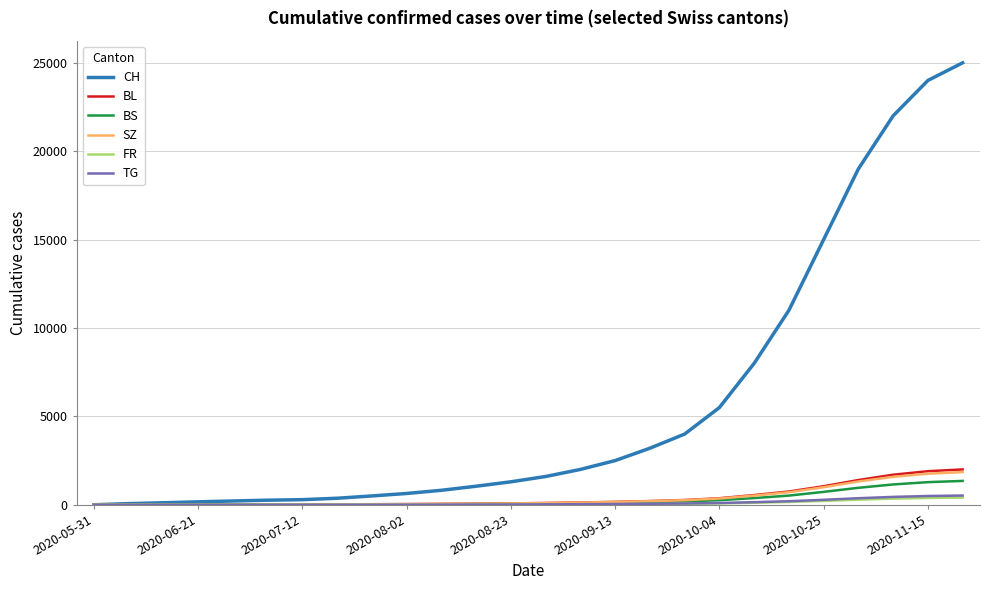

What is the maximum value for BL?

2000